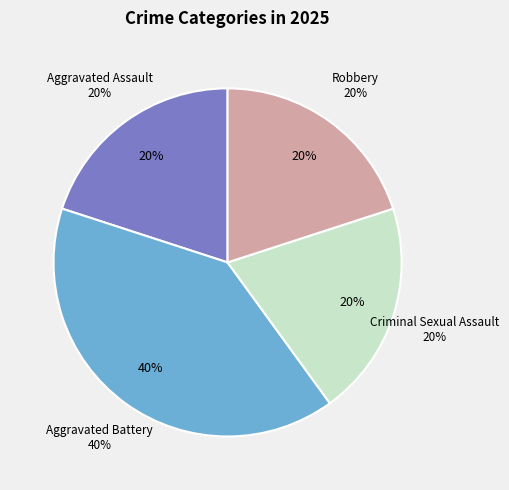

Is there a majority slice in this chart?

No